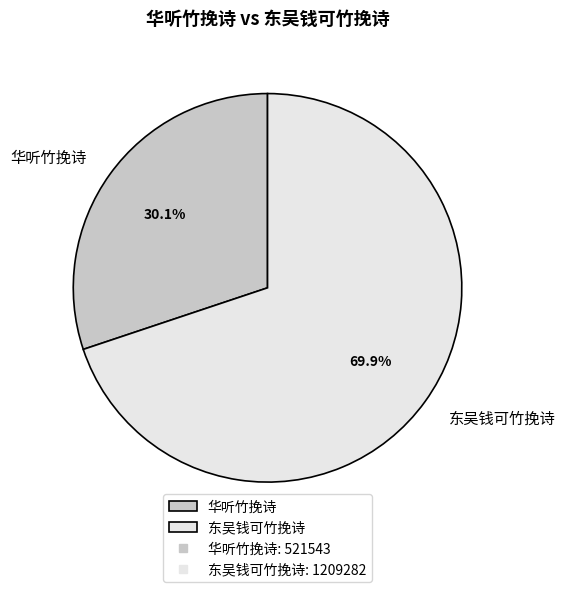

Rank the categories by value from lowest to highest.

华听竹挽诗, 东吴钱可竹挽诗